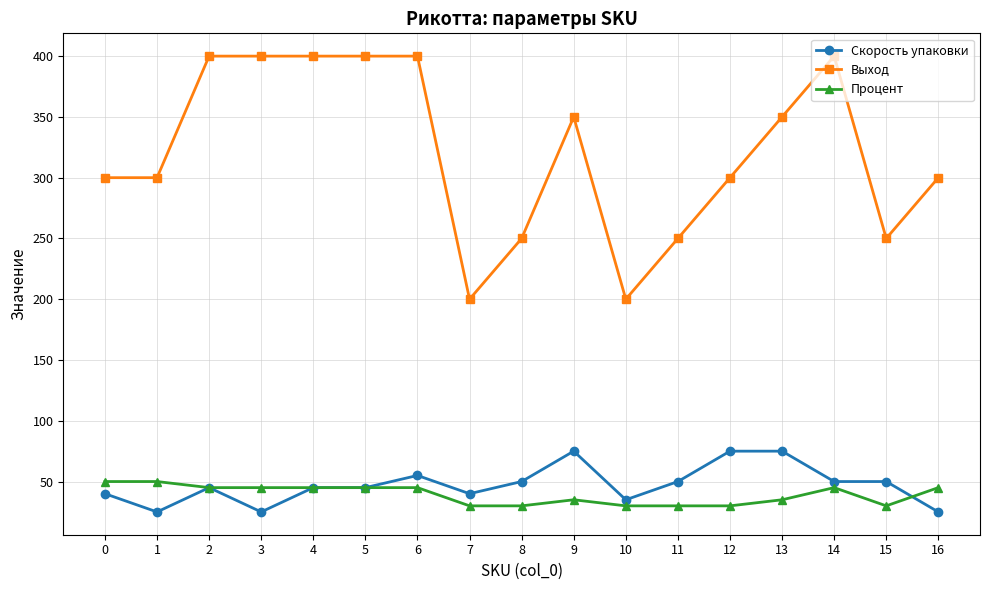

At how many categories does at least one series exceed 314?

8